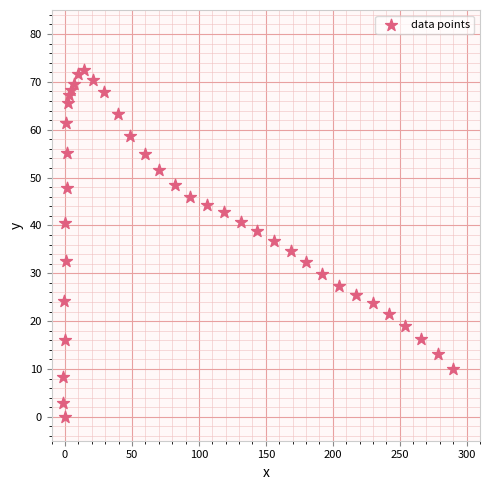

What is the range of X values (max minus min)?

291.1